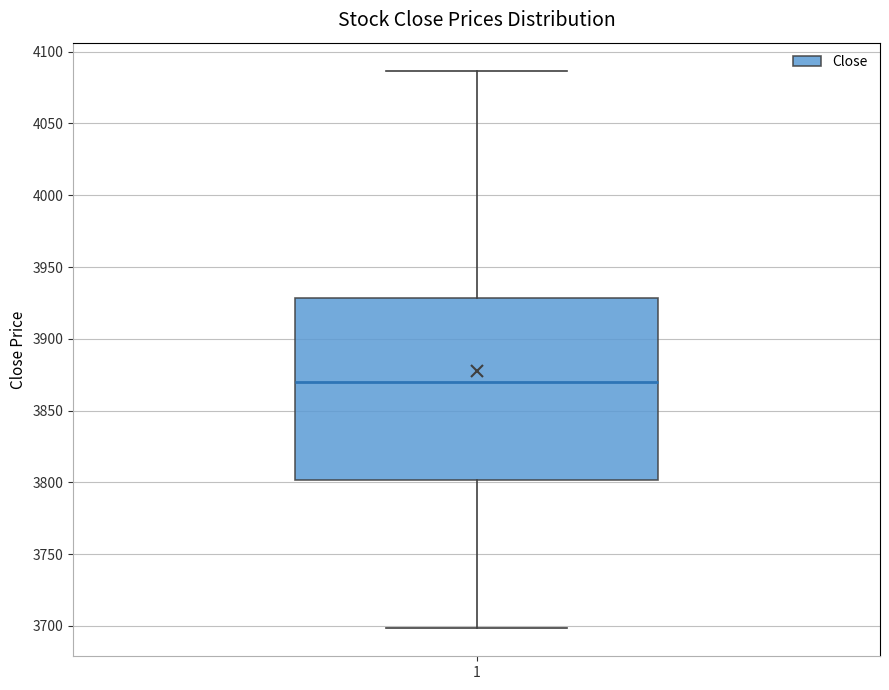

Read this box plot against the y-axis: the position of the median line, the range covered by the box, and the ends of both whiskers. The values are not printed on the chart, so give them approximately, as read against the axis.

median 3870, box 3800 to 3930, whiskers 3700 to 4085